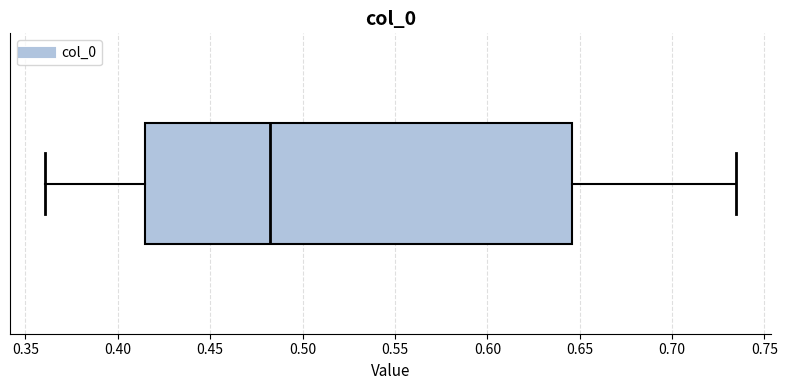

Where is the left edge of the box on the x-axis? The values are not printed on the chart, so give them approximately, as read against the axis.

0.415